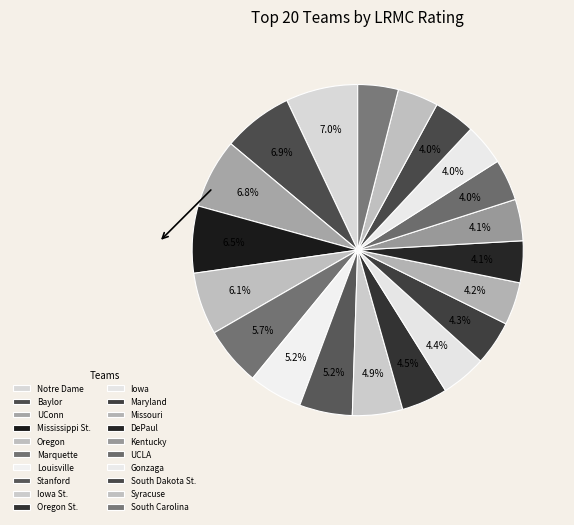

Combined, do Gonzaga and Mississippi St. account for over 50%?

No